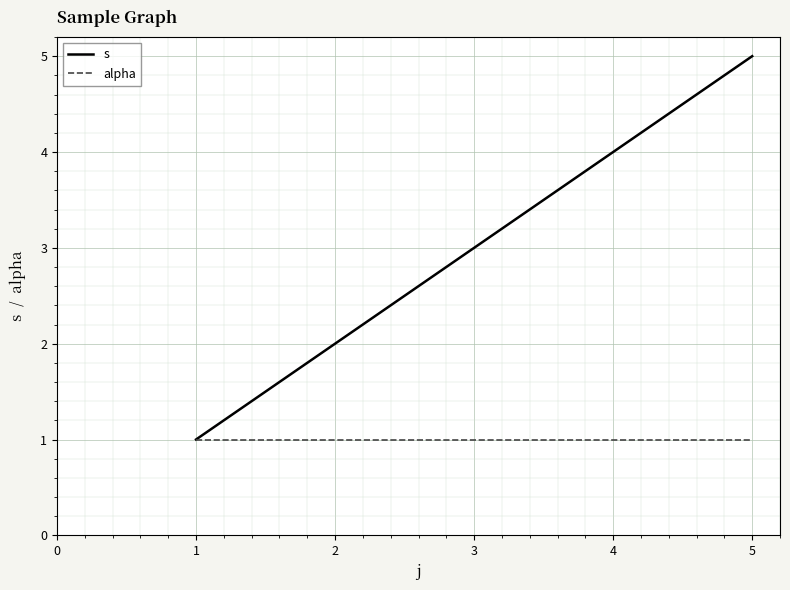

The alpha series shows 1 at 4. True or false?

True